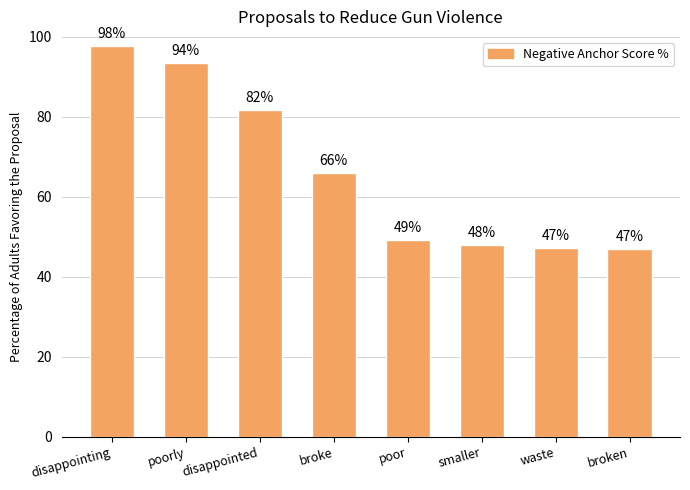

At which label does the data first exceed 66?

disappointing